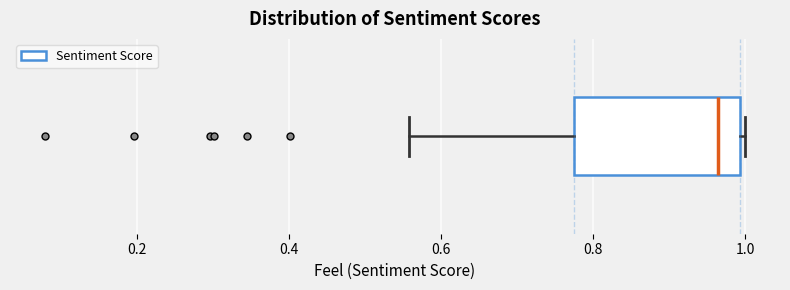

Where does the median line of the box sit on the x-axis? The values are not printed on the chart, so give them approximately, as read against the axis.

0.96